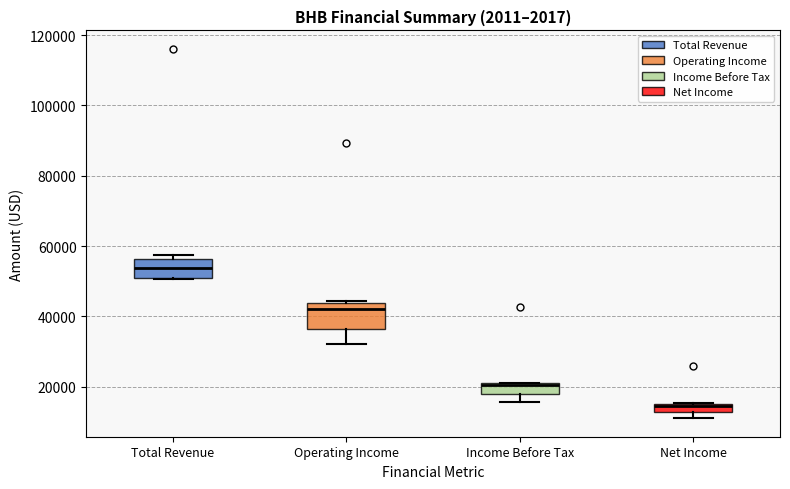

Where does the median line of the box for Total Revenue sit on the y-axis? The values are not printed on the chart, so give them approximately, as read against the axis.

54000